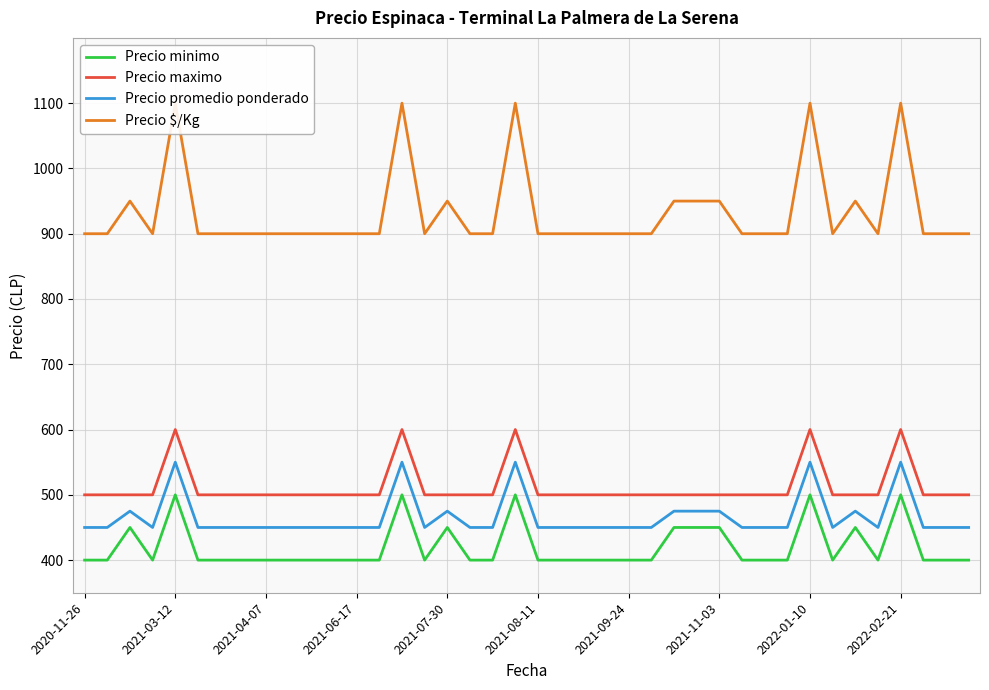

True or false: Precio promedio ponderado and Precio minimo cross at least once.

False